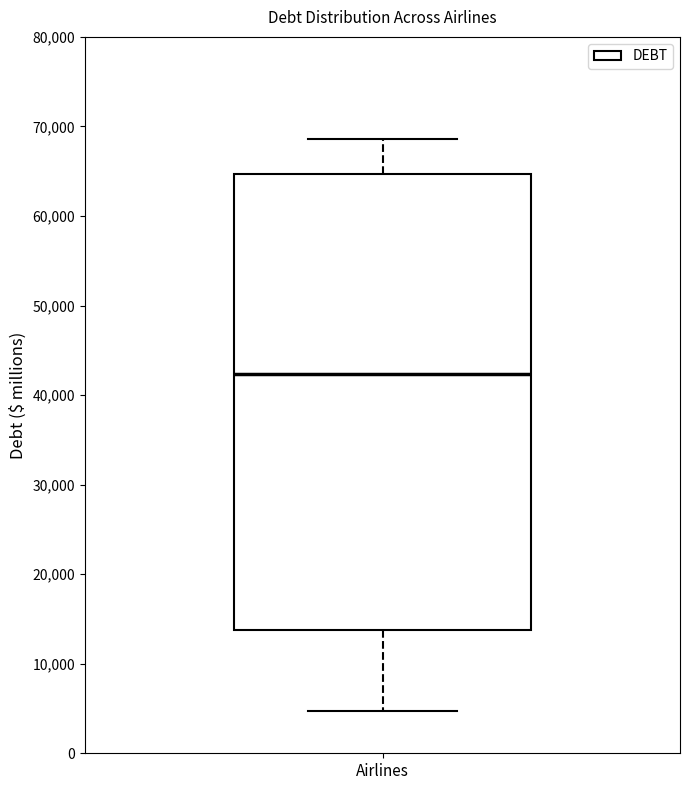

Where is the upper edge of the box for Airlines on the y-axis? The values are not printed on the chart, so give them approximately, as read against the axis.

65000